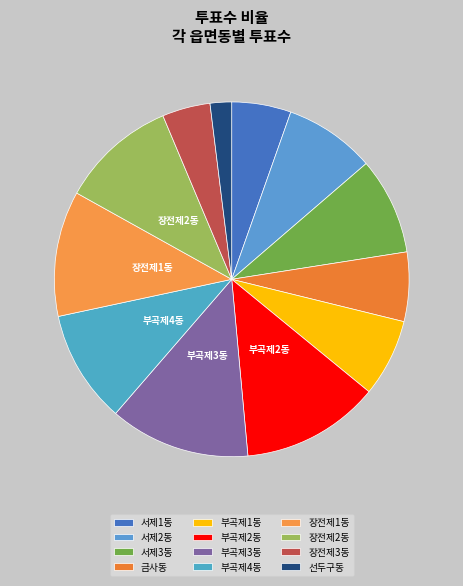

Does 선두구동 represent more than half of the total?

No